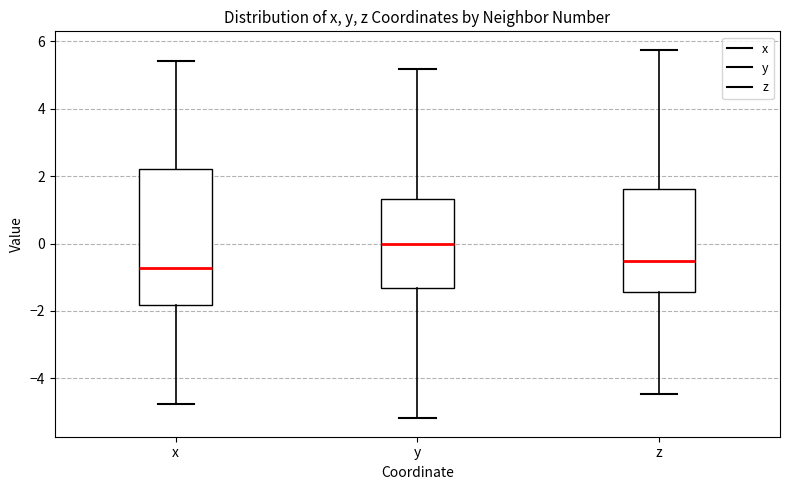

Where is the upper edge of the box for x on the y-axis? The values are not printed on the chart, so give them approximately, as read against the axis.

2.2